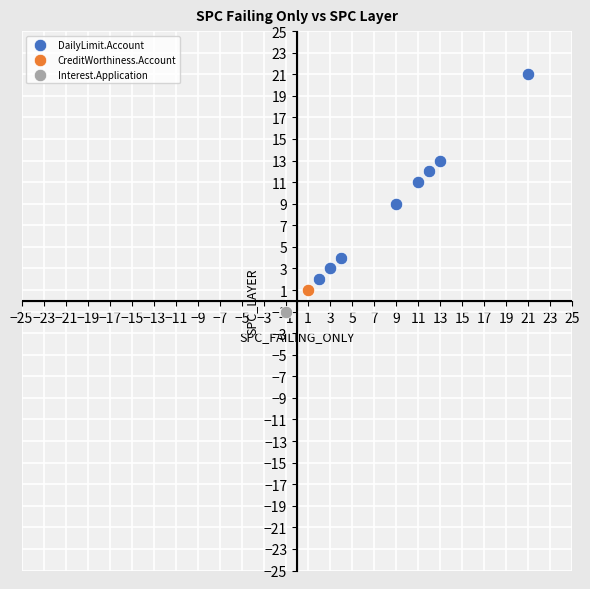

What are all the series names shown in the legend?

DailyLimit.Account, CreditWorthiness.Account, Interest.Application